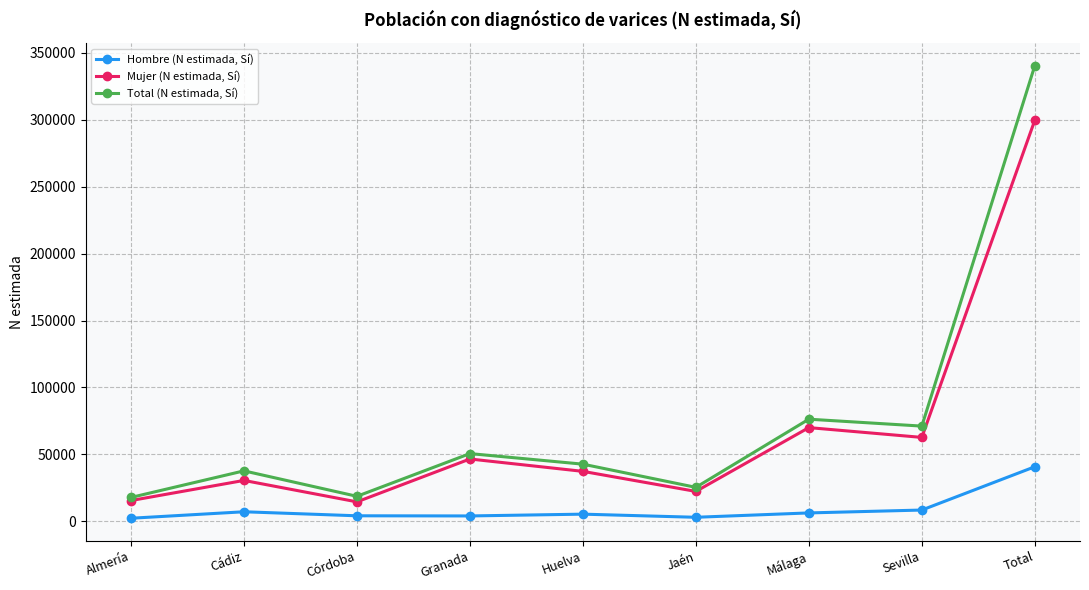

True or false: Hombre (N estimada, Sí) and Mujer (N estimada, Sí) cross at least once.

False